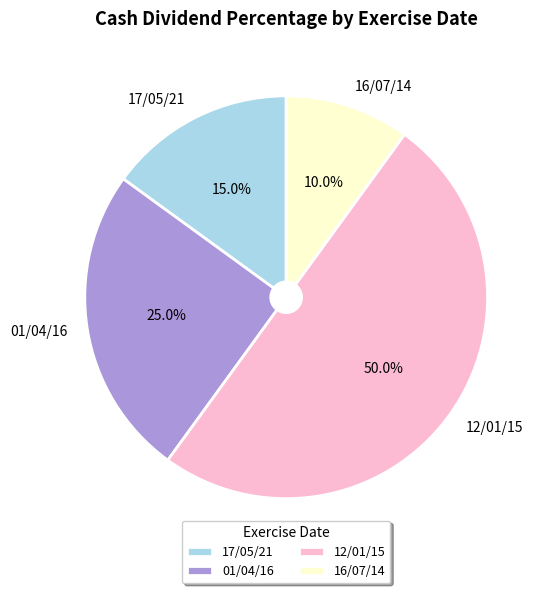

Does 17/05/21 represent more than half of the total?

No